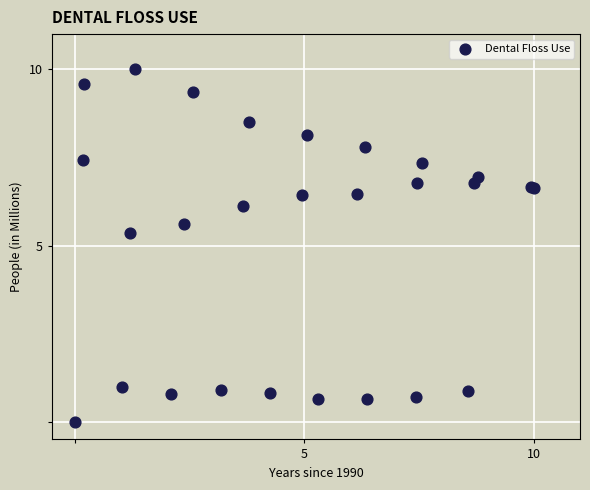

What Y value in the scatter plot is closest to 5?

5.4